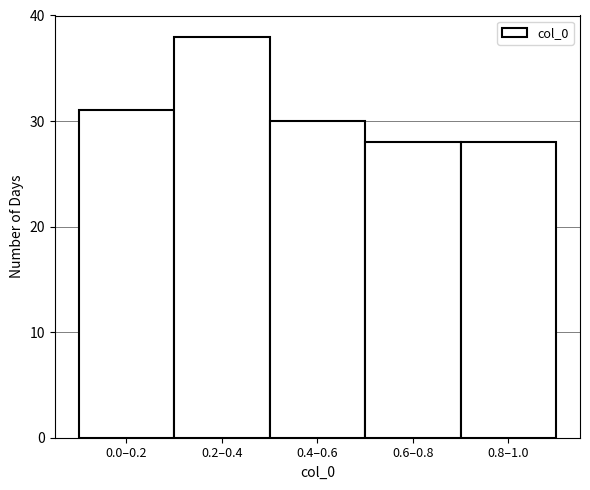

Reading right to left, transcribe all the data shown in this chart.

28	28	30	38	31